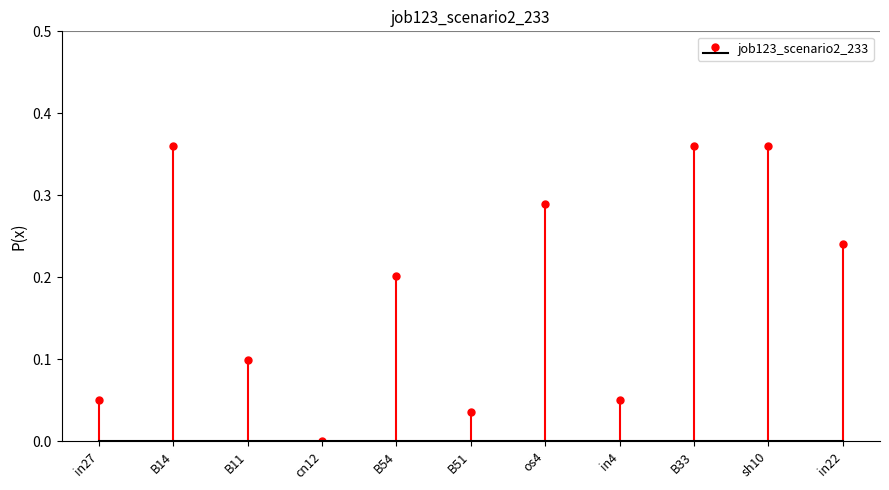

What is the label of the 5th bar from the left?

B54